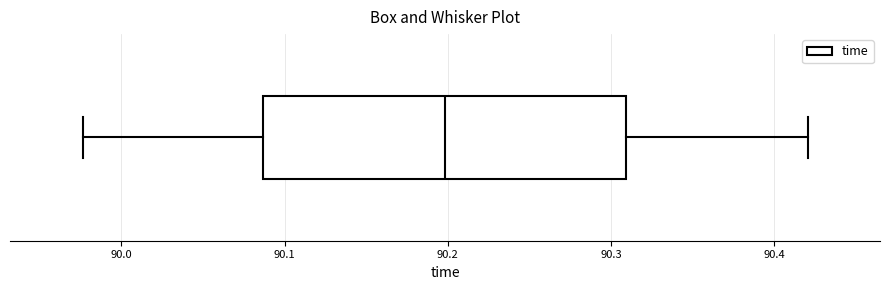

Where is the left edge of the box on the x-axis? The values are not printed on the chart, so give them approximately, as read against the axis.

90.09